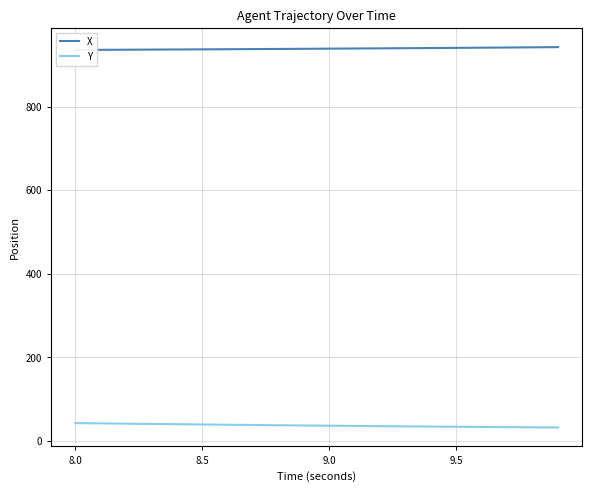

True or false: Y and X cross at least once.

False